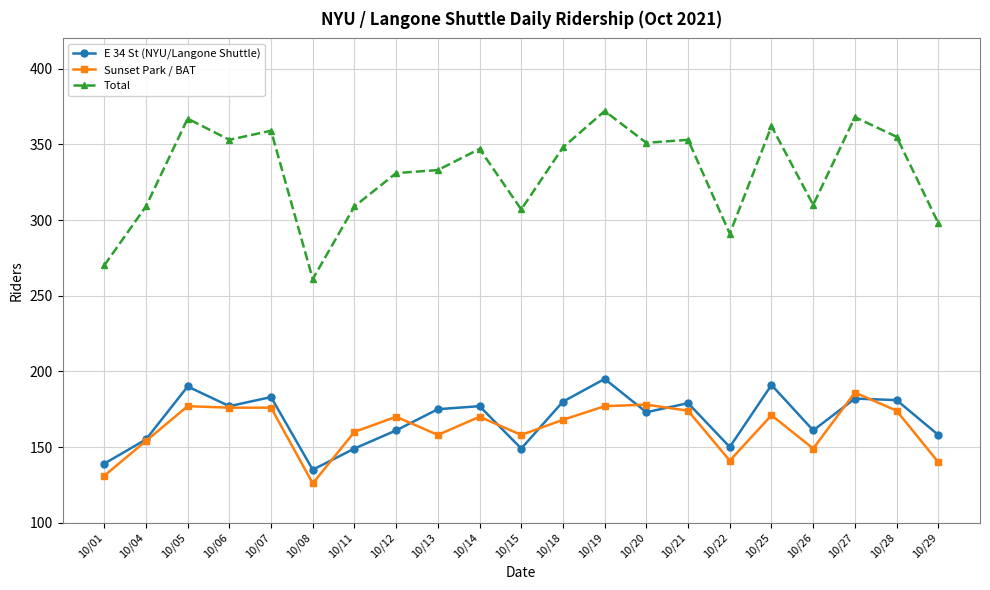

True or false: Sunset Park / BAT and Total cross at least once.

False